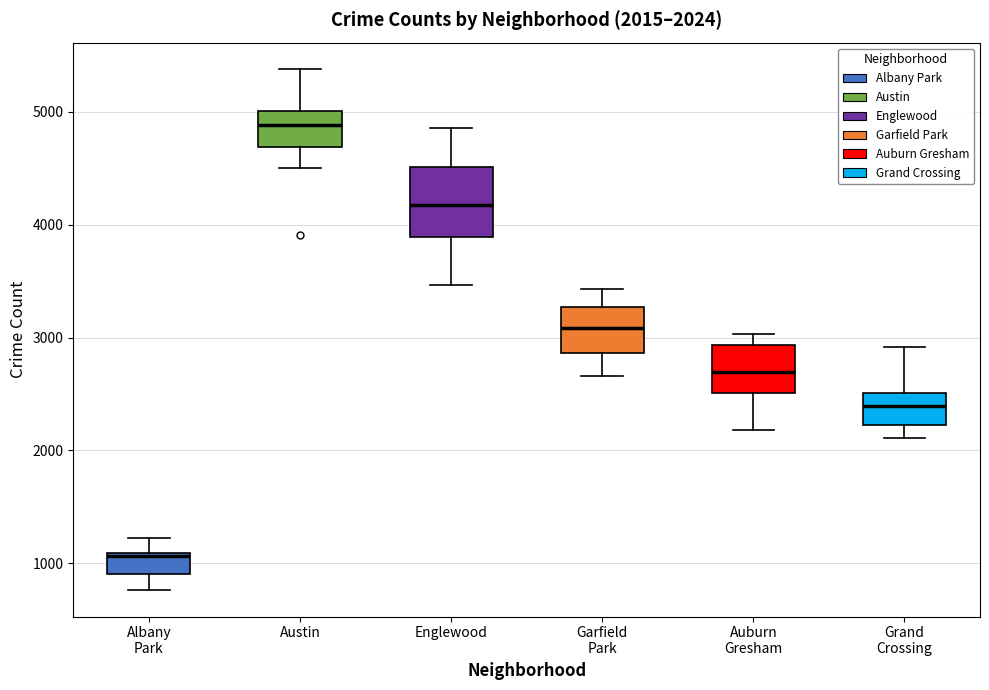

Which box has the lowest median line?

Albany Park